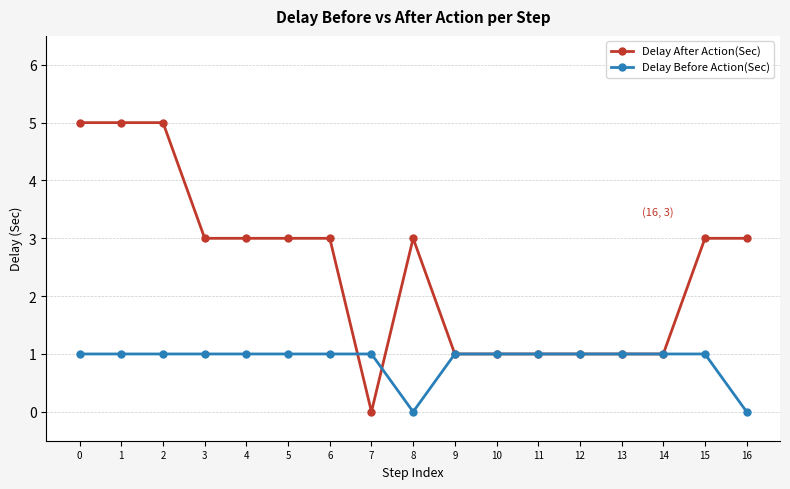

Which series changed the most between 13 and 16?

Delay After Action(Sec)